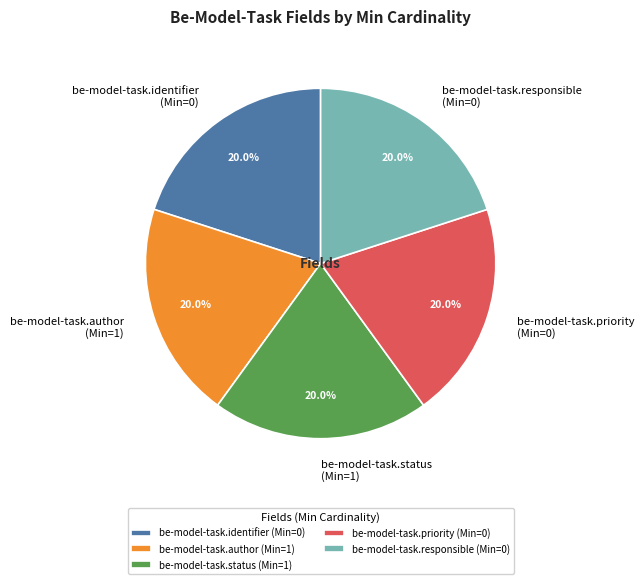

What portion of the pie excludes be-model-task.responsible (Min=0)?

80.0%